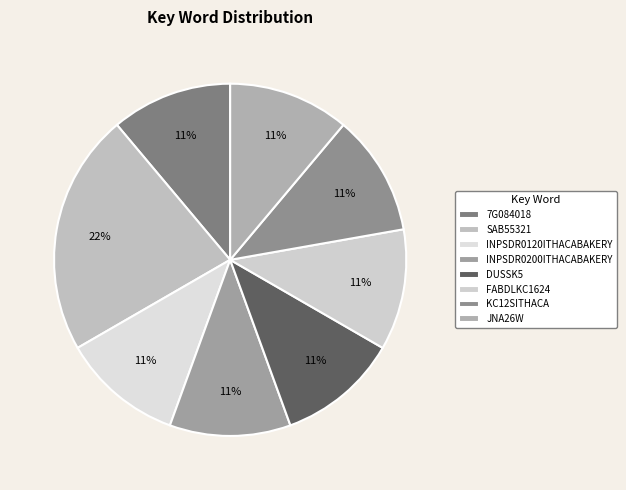

To the nearest percent, what is the combined percentage of INPSDR0200ITHACABAKERY and DUSSK5?

22%